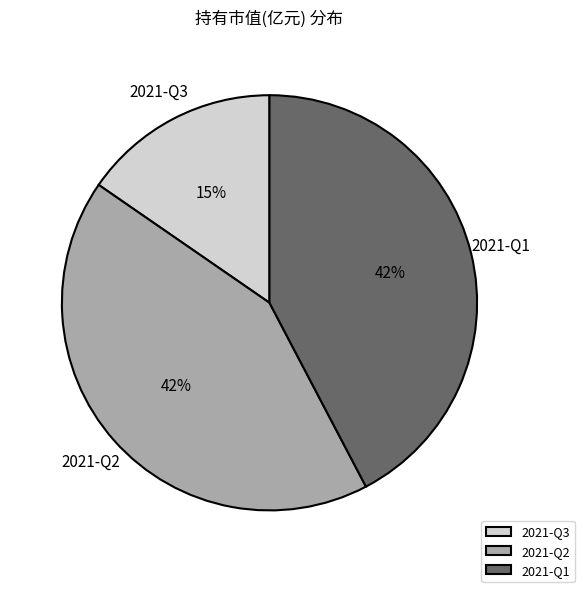

Which slice is the smallest?

2021-Q3